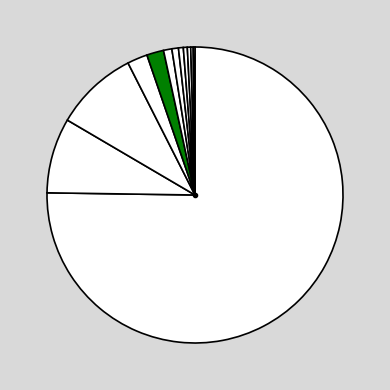

Rank the categories by value from highest to lowest.

row_0, row_2, row_1, row_3, row_4, row_5, row_6, row_7, row_8, row_9, row_10, row_11